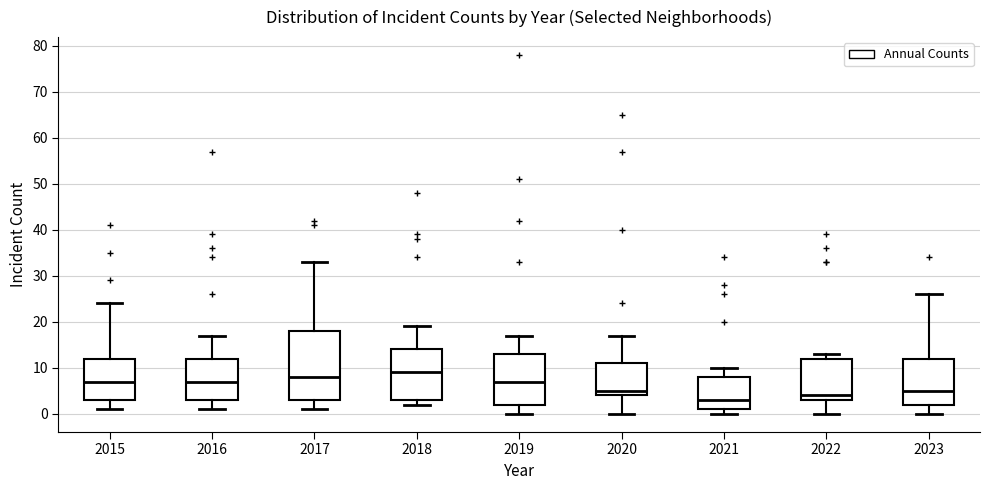

Which box has the highest median line?

2018